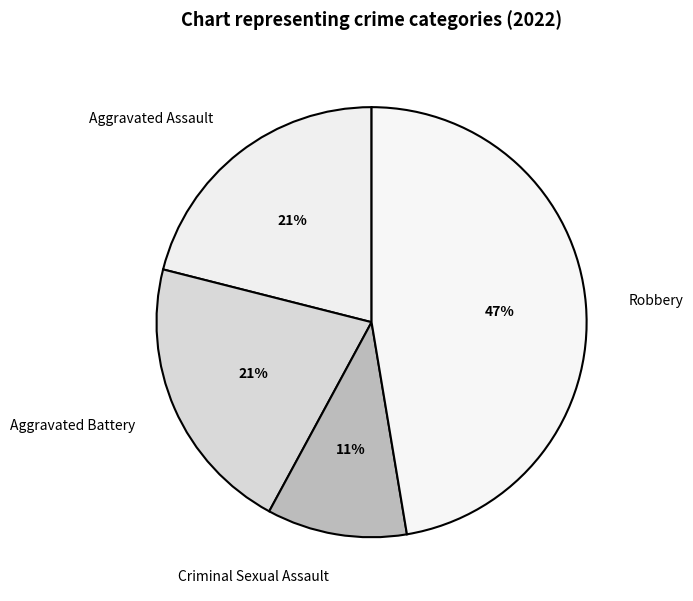

Is there a majority slice in this chart?

No